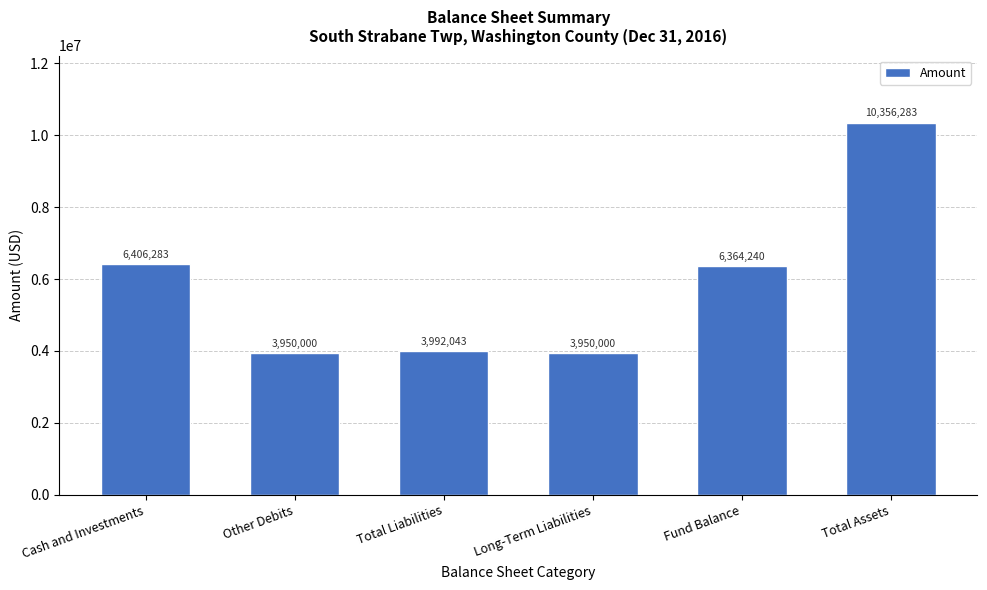

What position from the right is Cash and Investments?

6